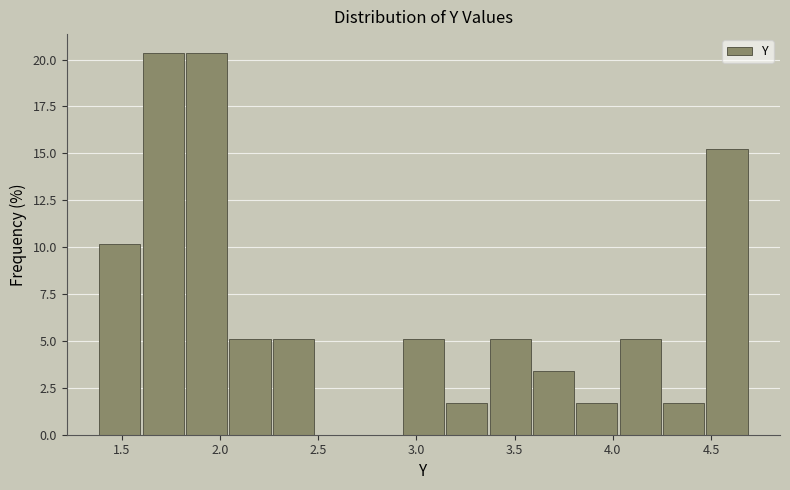

Reading left to right, list every bar in this chart as the range it spans on the x-axis followed by its height. Neither the bar edges nor the heights are printed on the chart, so give them approximately, as read against the axes.

1.40 to 1.60: 10.0
1.60 to 1.85: 20.5
1.85 to 2.05: 20.5
2.05 to 2.25: 5.0
2.25 to 2.50: 5.0
2.50 to 2.70: 0
2.70 to 2.95: 0
2.95 to 3.15: 5.0
3.15 to 3.35: 1.5
3.35 to 3.60: 5.0
3.60 to 3.80: 3.5
3.80 to 4.05: 1.5
4.05 to 4.25: 5.0
4.25 to 4.50: 1.5
4.50 to 4.70: 15.5